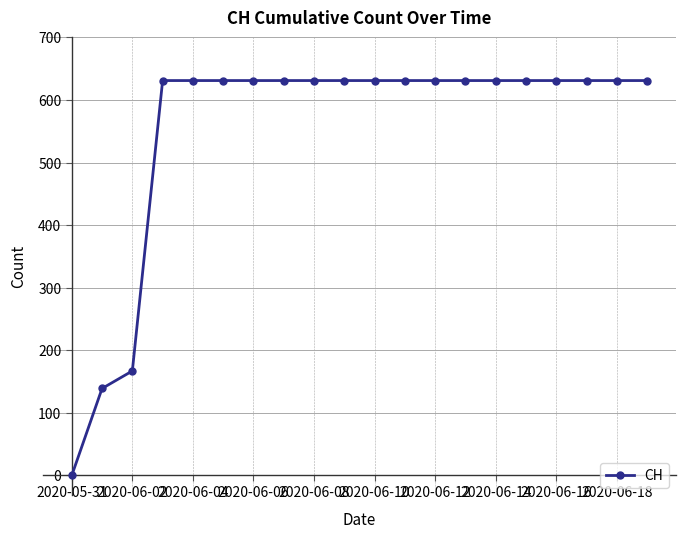

What is the difference between the maximum and minimum values?

631